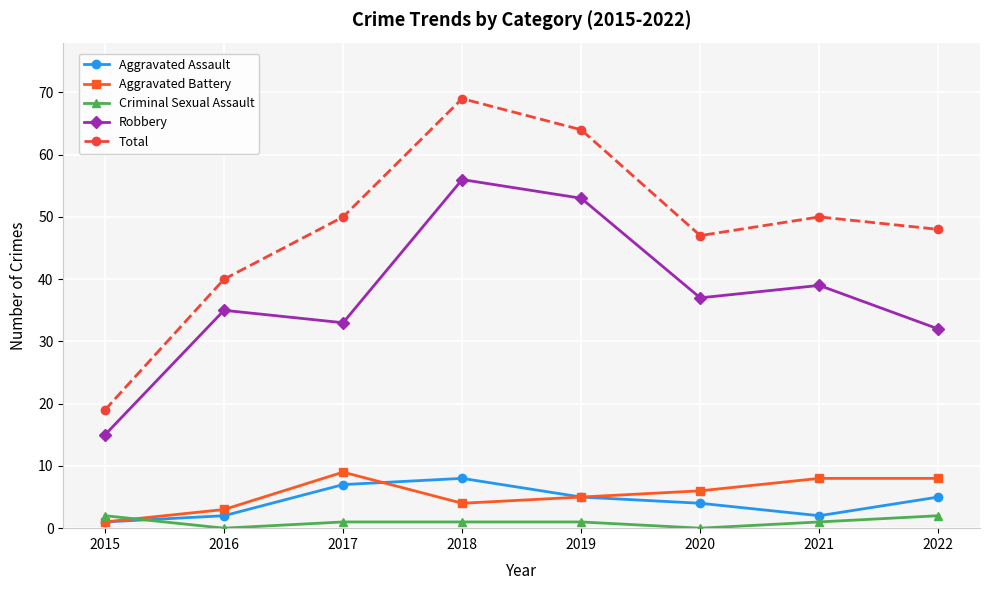

True or false: Robbery has a value of 33 at 2017.

True